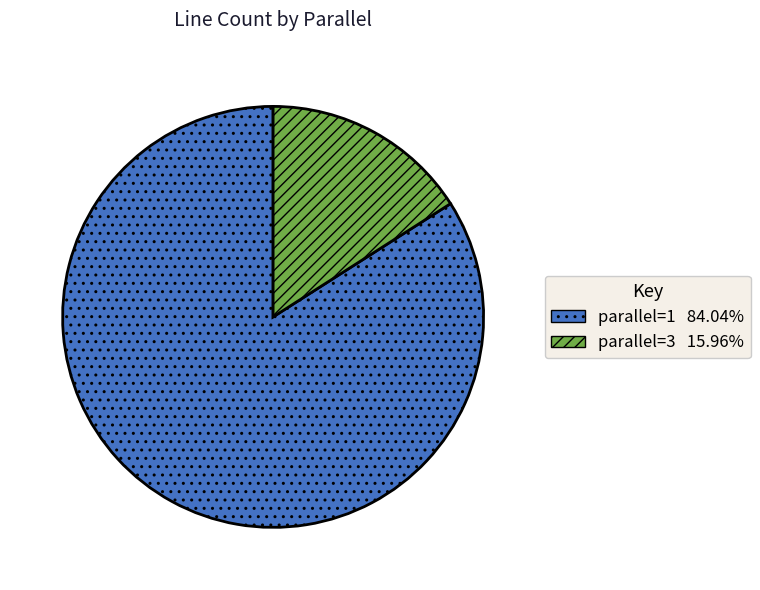

Does any single category account for the majority?

Yes